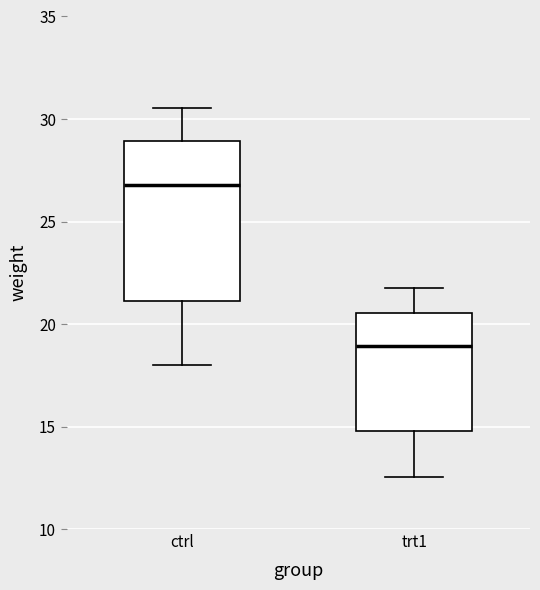

Comparing the boxes themselves (not the whiskers), which one is the tallest?

ctrl